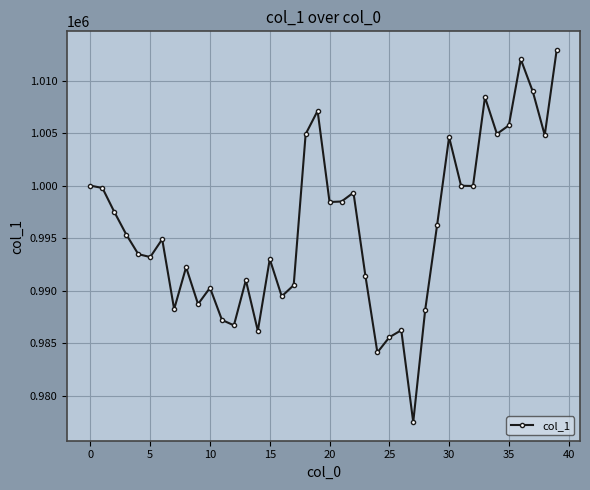

How many interior local valleys (lower than both neighbors) does the data have?

12